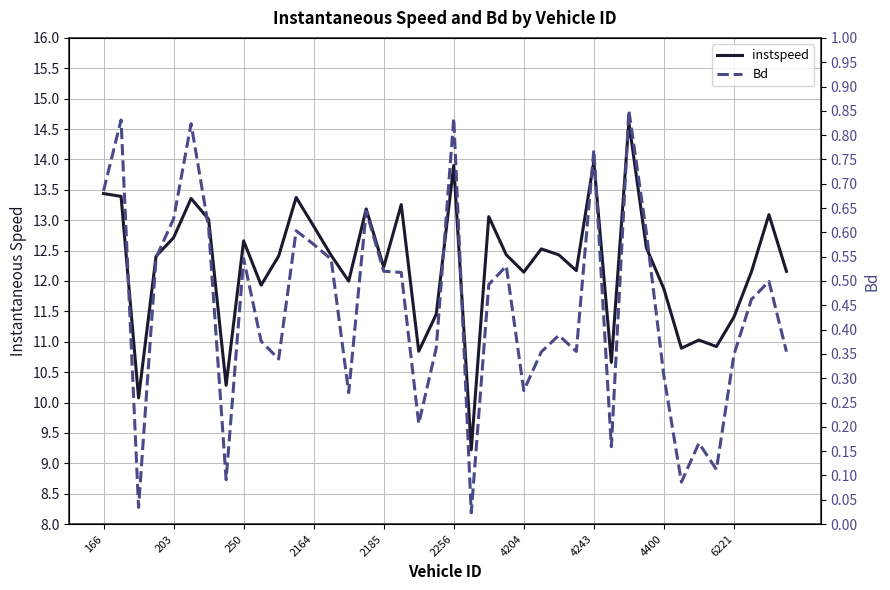

The value of instspeed at 21 is 9.2. True or false?

True